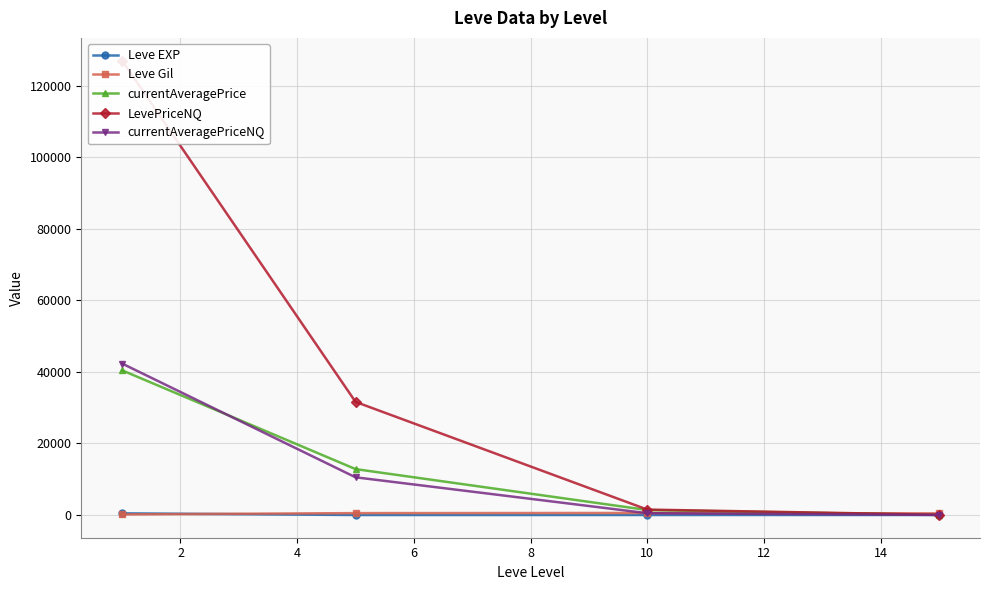

True or false: Leve EXP and currentAveragePriceNQ cross at least once.

False